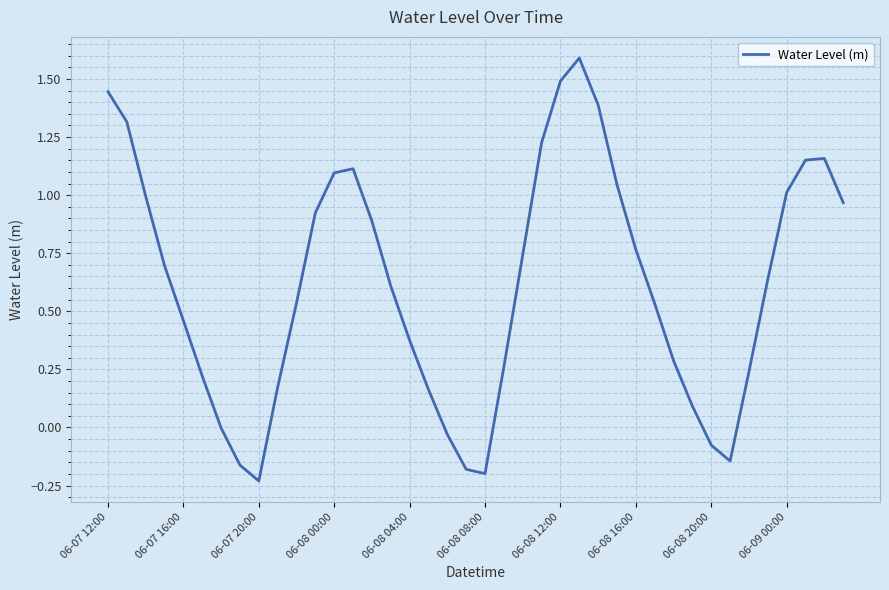

What is the greatest value displayed?

1.6